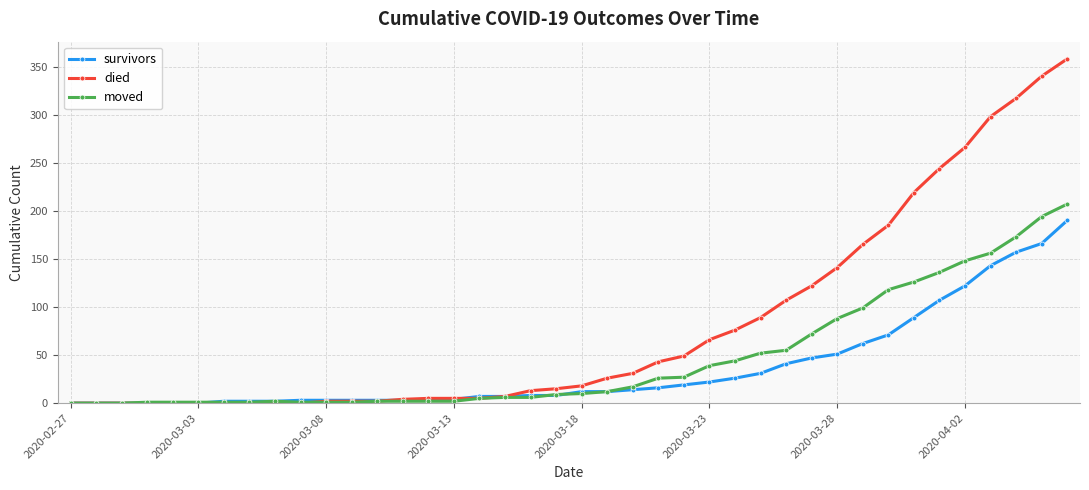

What is the difference between the maximum and minimum values in the died series?

358